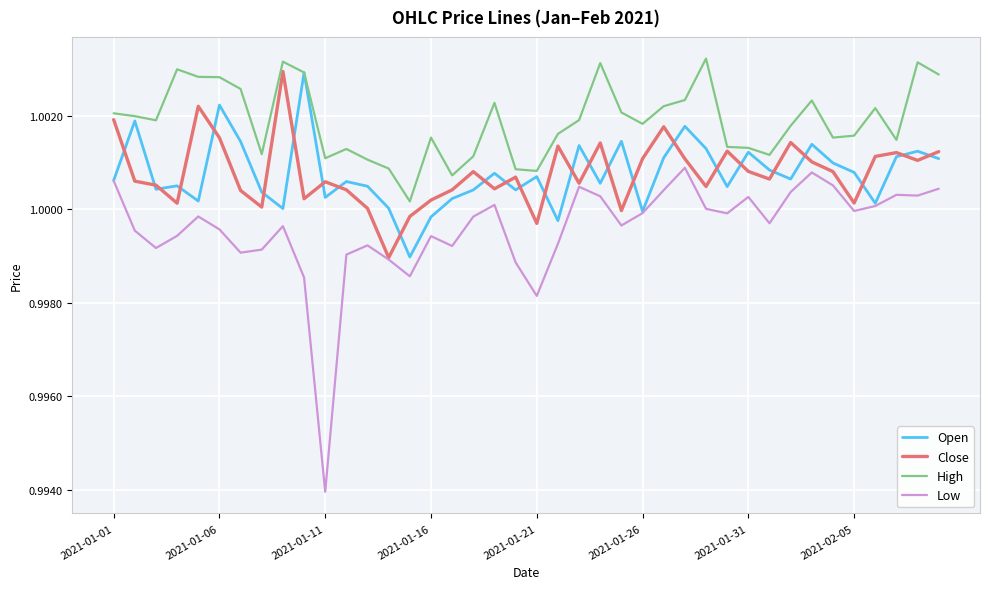

True or false: Low and High intersect in this chart.

False